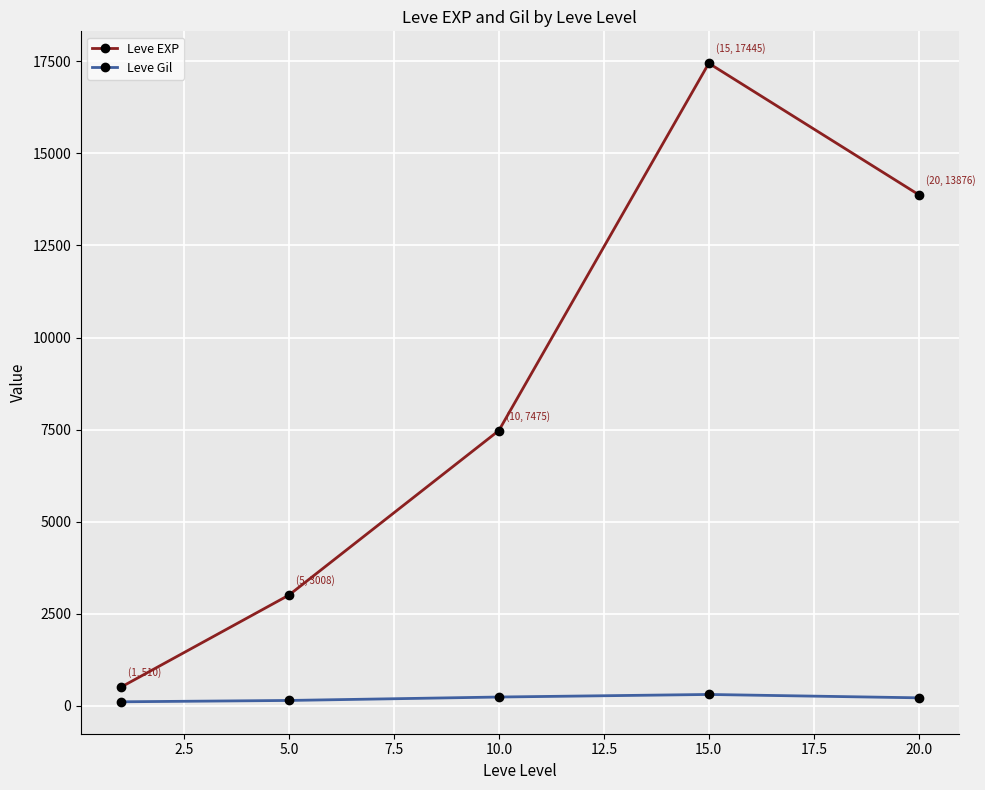

Does the chart display data point markers on the line(s)?

Yes